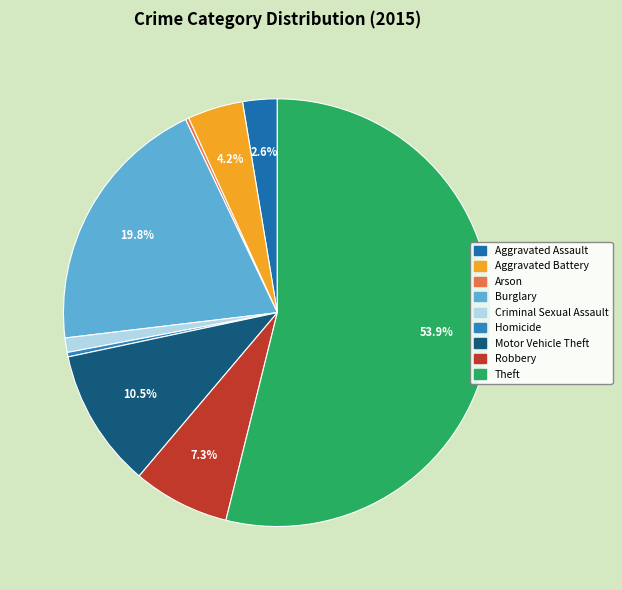

Does Burglary account for over 50% of the chart?

No